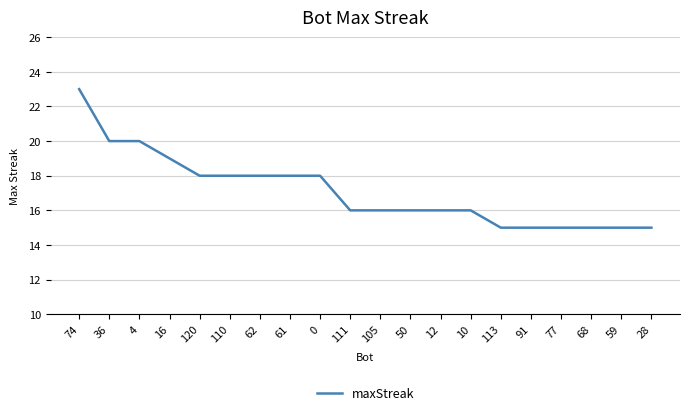

Count the values in the range 15 to 18.

16